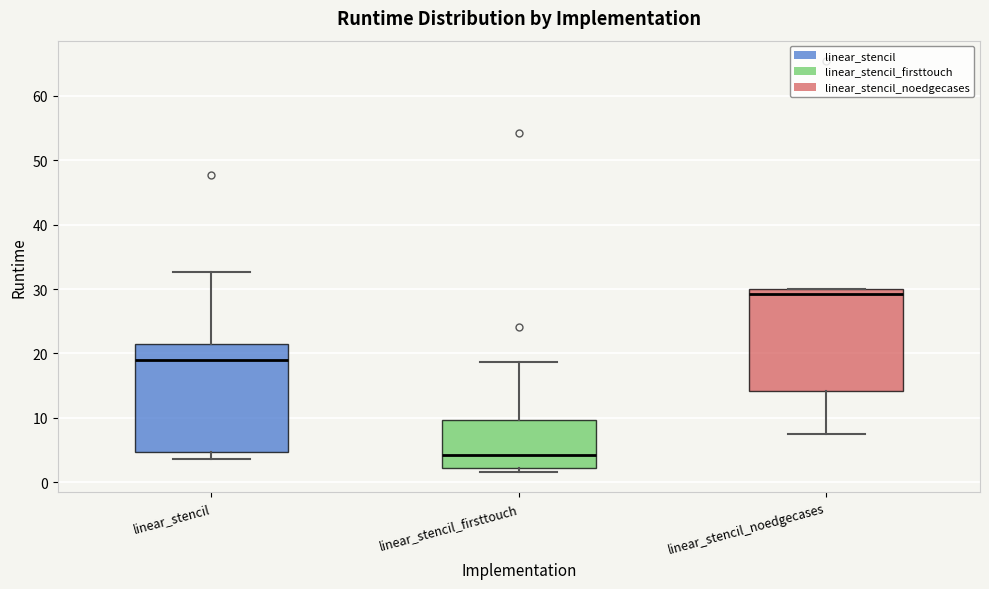

Where is the lower edge of the box for linear_stencil_firsttouch on the y-axis? The values are not printed on the chart, so give them approximately, as read against the axis.

2